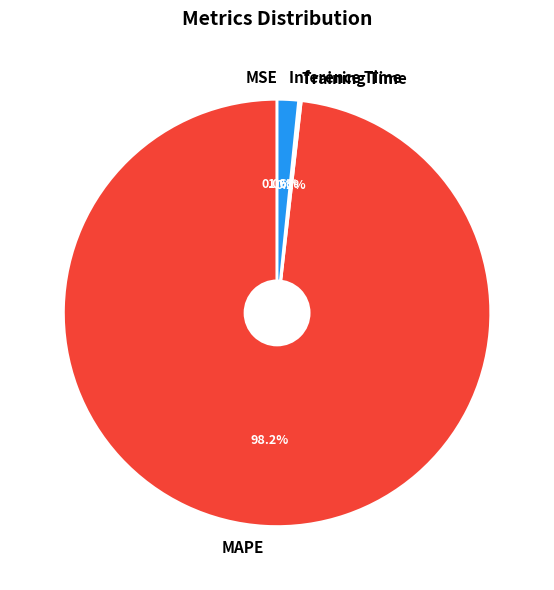

Is there any slice that represents more than half of the pie?

Yes